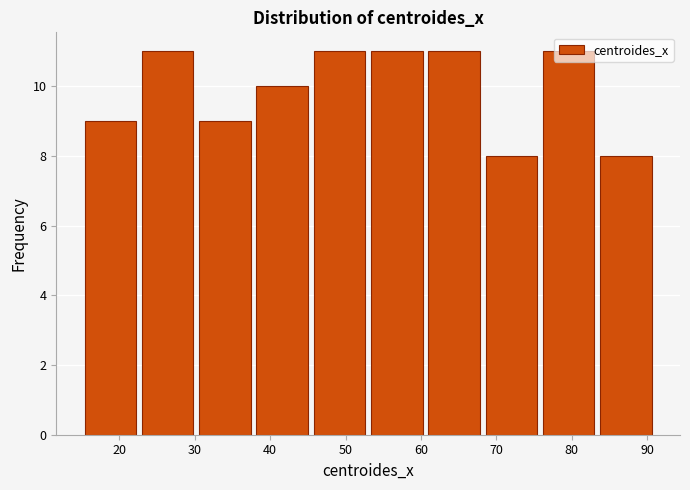

Reading left to right, list every bar in this chart as the range it spans on the x-axis followed by its height. Neither the bar edges nor the heights are printed on the chart, so give them approximately, as read against the axes.

15.0 to 22.6: 9
22.6 to 30.2: 11
30.2 to 37.8: 9
37.8 to 45.4: 10
45.4 to 53.0: 11
53.0 to 60.6: 11
60.6 to 68.2: 11
68.2 to 75.8: 8
75.8 to 83.4: 11
83.4 to 91.0: 8